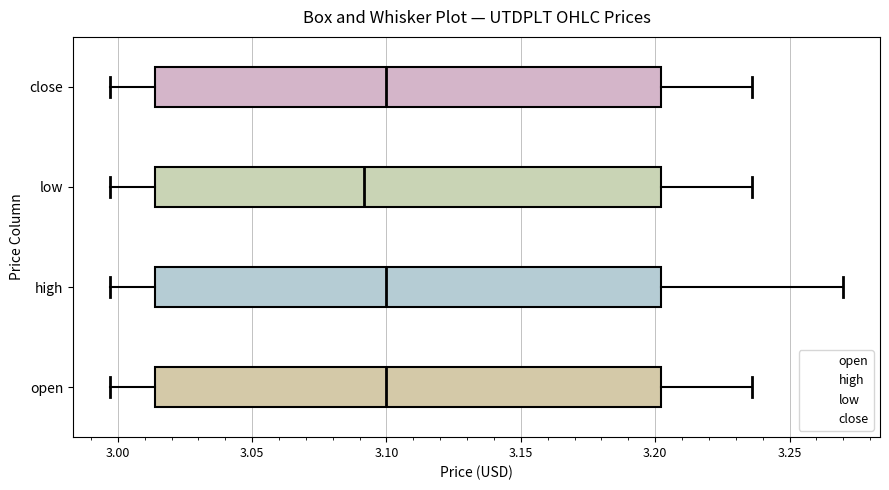

Reading bottom to top, transcribe this box plot: for each box, give where its median line is, the range the box spans, and where its two whiskers end, as read against the x-axis. The values are not printed on the chart, so give them approximately, as read against the axis.

open: median 3.100, box 3.015 to 3.200, whiskers 2.995 to 3.235
high: median 3.100, box 3.015 to 3.200, whiskers 2.995 to 3.270
low: median 3.090, box 3.015 to 3.200, whiskers 2.995 to 3.235
close: median 3.100, box 3.015 to 3.200, whiskers 2.995 to 3.235